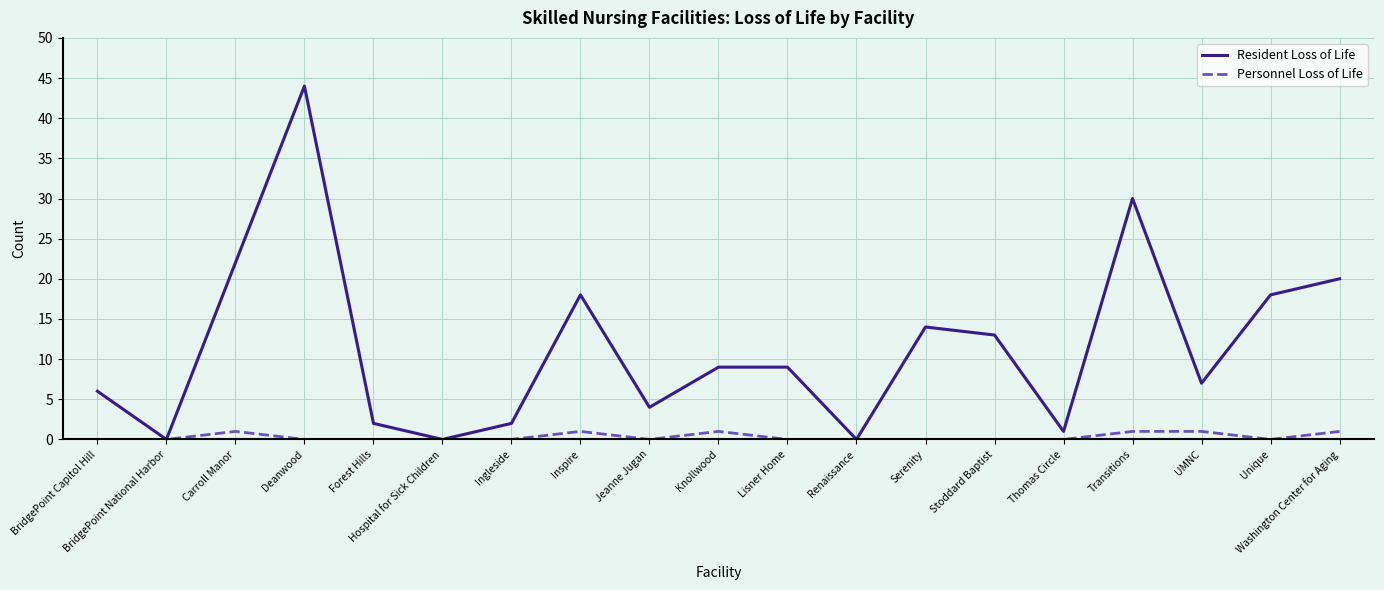

Is the value of Resident Loss of Life at BridgePoint Capitol Hill greater than the value of Personnel Loss of Life at Serenity?

Yes